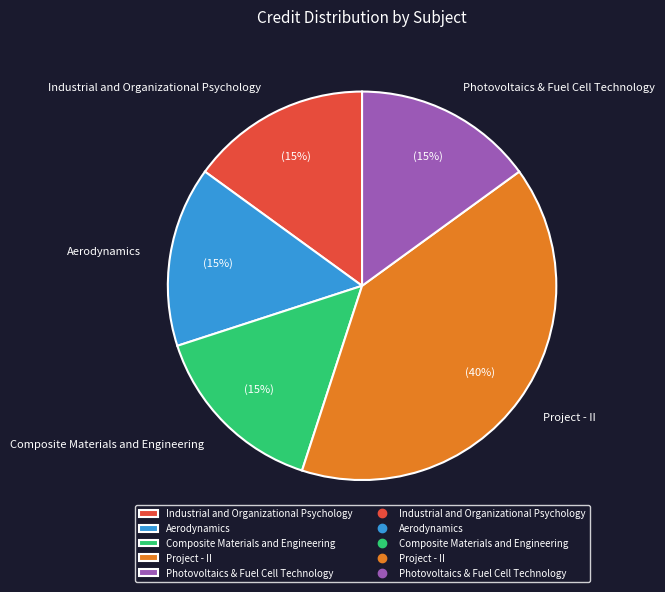

Do Composite Materials and Engineering and Project - II together represent more than half of the pie?

Yes